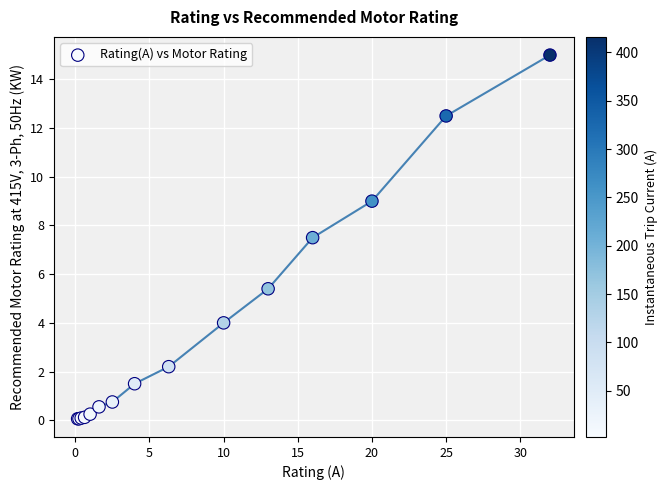

What Y value in the scatter plot is closest to 7?

7.5